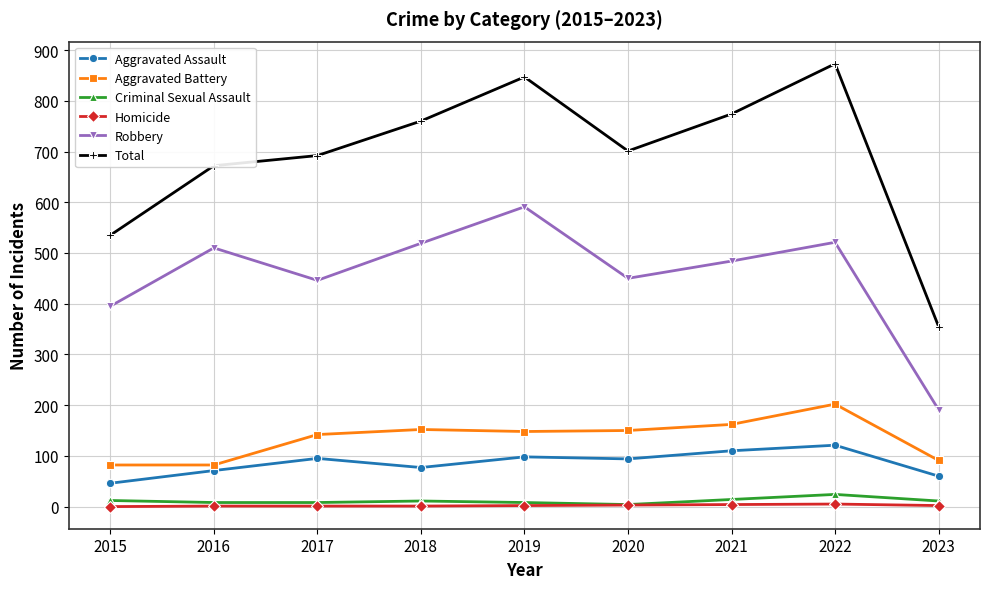

True or false: Robbery has more than 0 points higher than both neighbors.

True